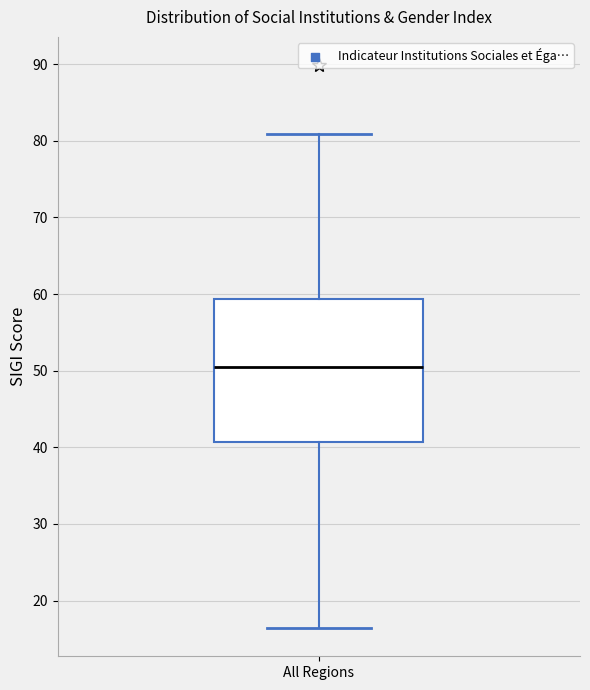

Where is the upper edge of the box for All Regions on the y-axis? The values are not printed on the chart, so give them approximately, as read against the axis.

59